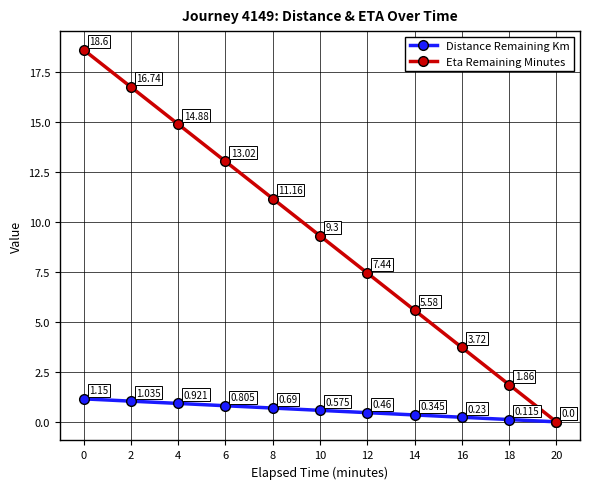

What is the total value across all series at 0?

19.8